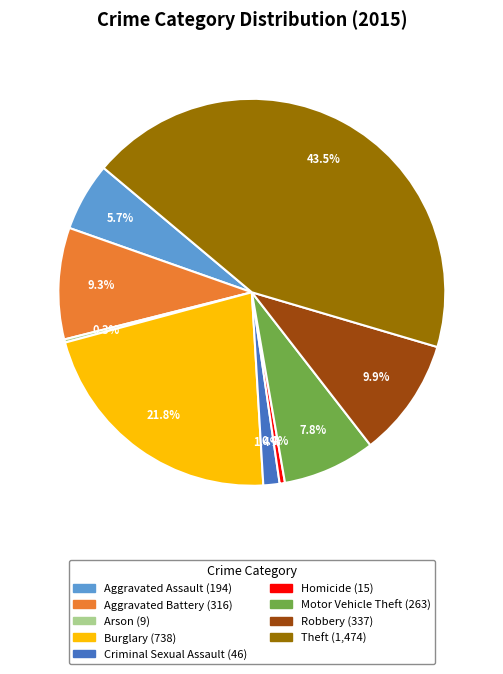

To the nearest percent, what is the difference between the Robbery and Theft slice percentages?

34%